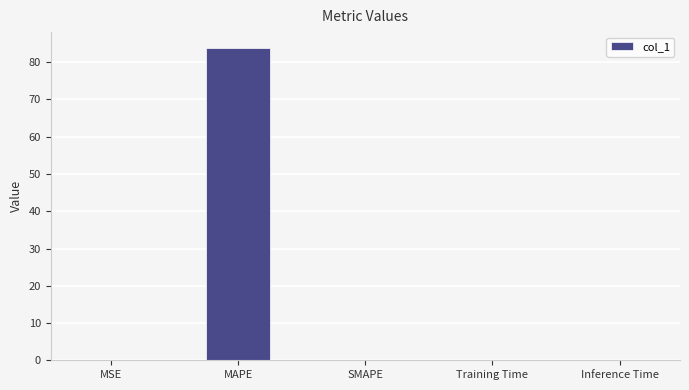

Count the number of data series in this chart.

1